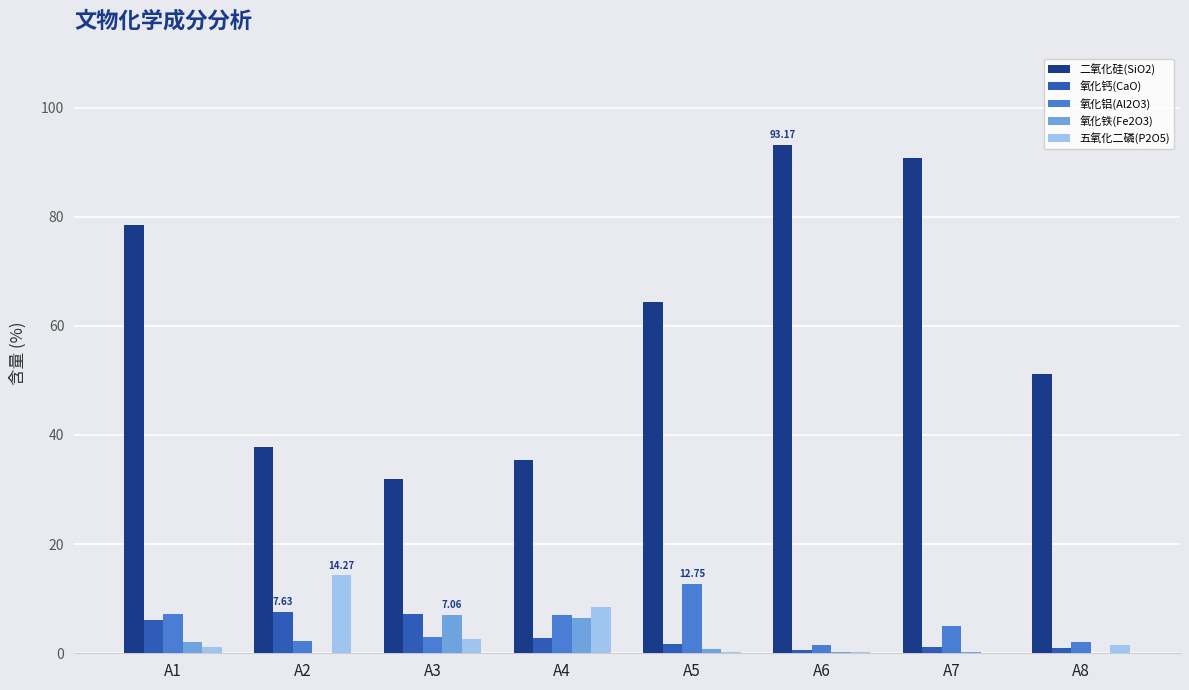

At which category does the chart reach its peak across all series?

A6